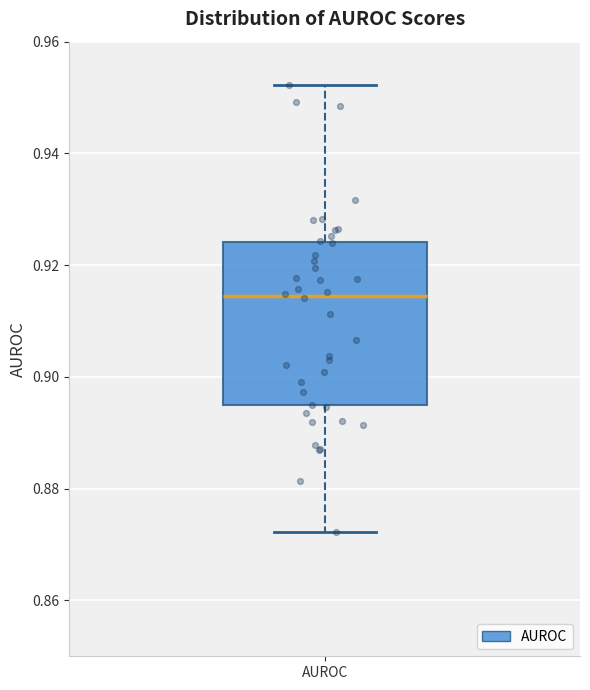

Transcribe this box plot: give where the median line is, the range the box spans, and where the two whiskers end, as read against the y-axis. The values are not printed on the chart, so give them approximately, as read against the axis.

median 0.914, box 0.894 to 0.924, whiskers 0.872 to 0.952